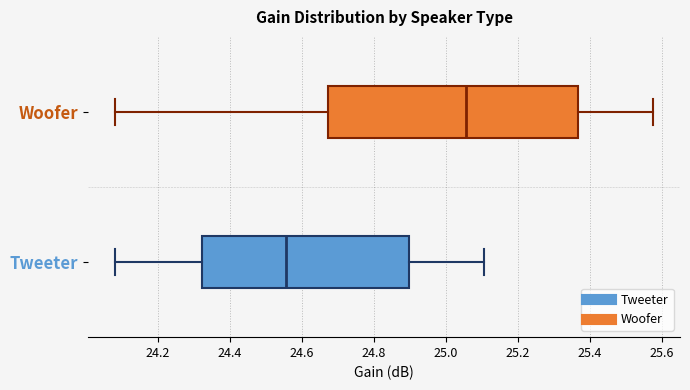

Which box is the widest, from its left edge to its right edge?

Woofer